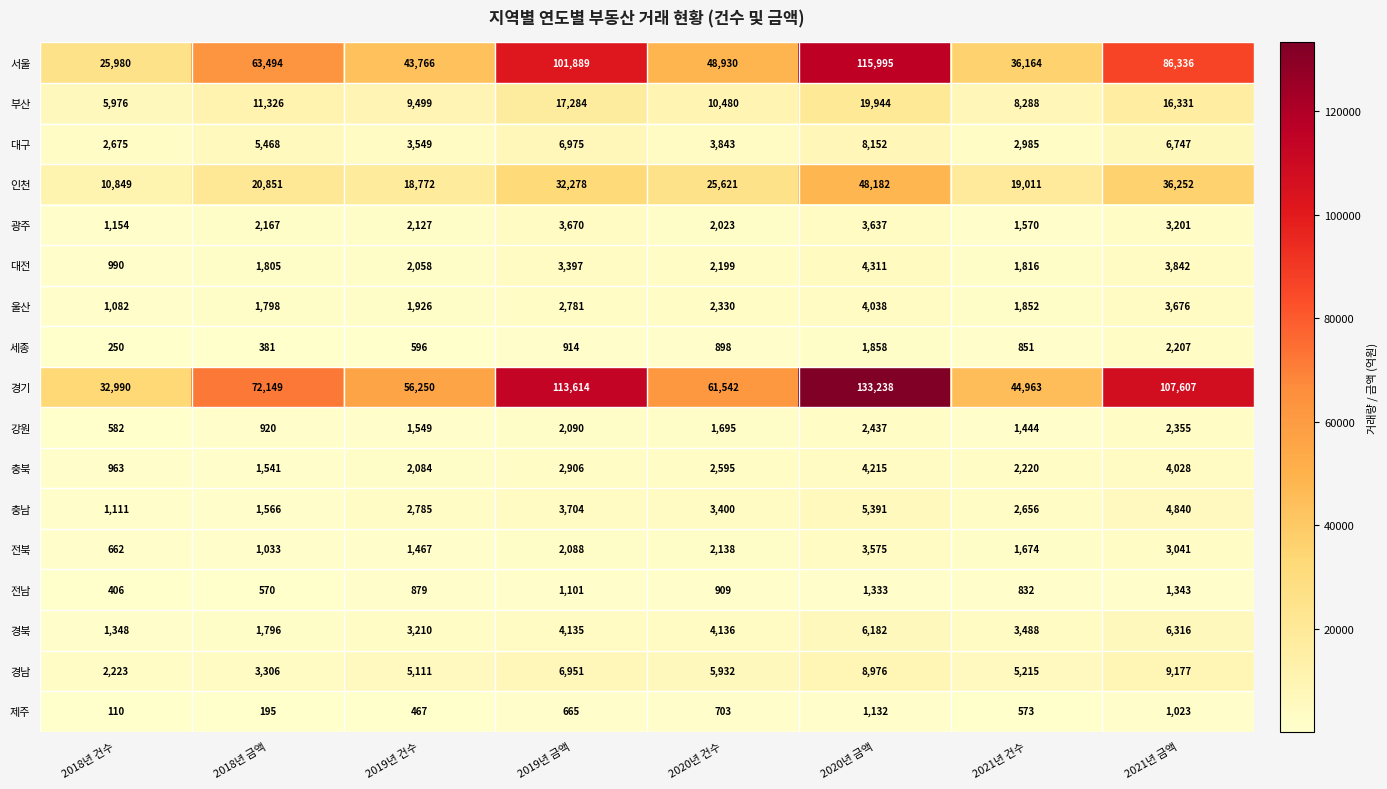

What is the greatest value displayed?

133238